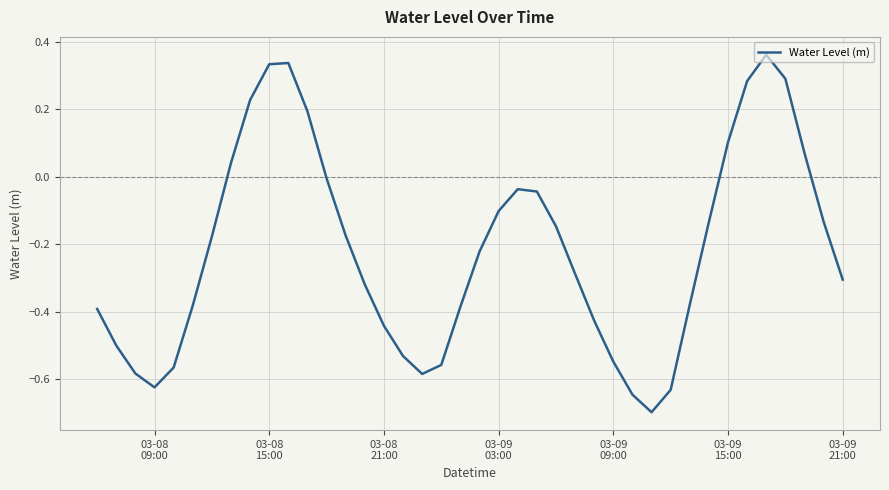

What is the minimum value shown in the chart?

-0.7